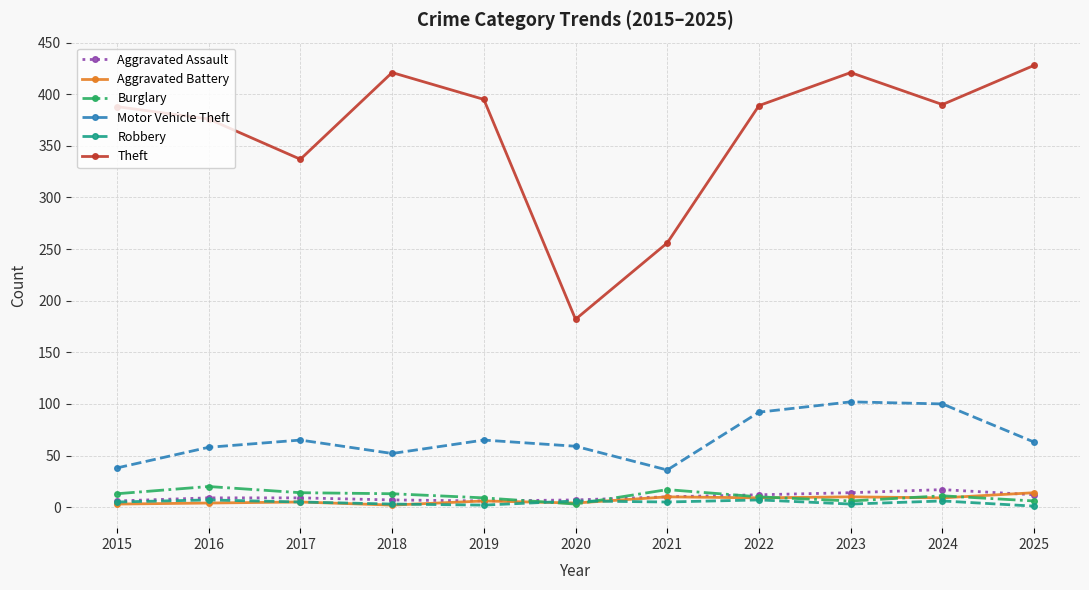

How many distinct data groups are displayed?

6